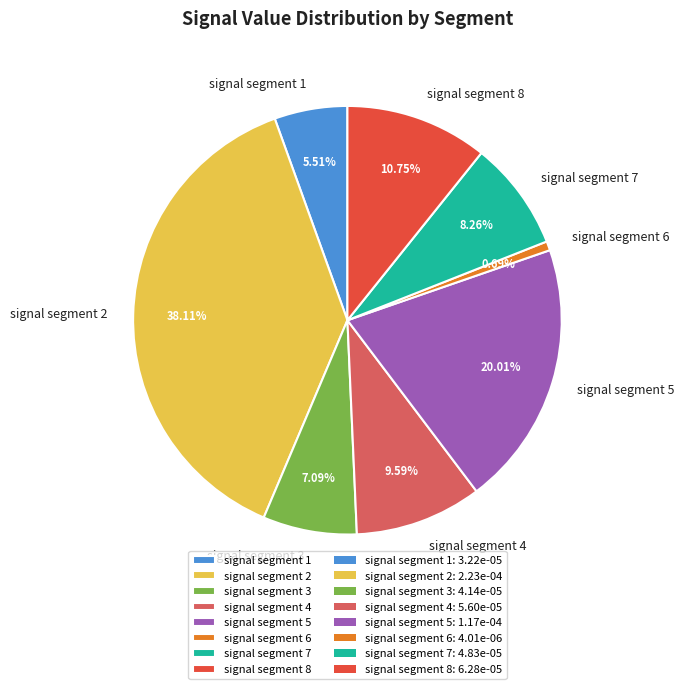

Does signal segment 2 account for over 50% of the chart?

No